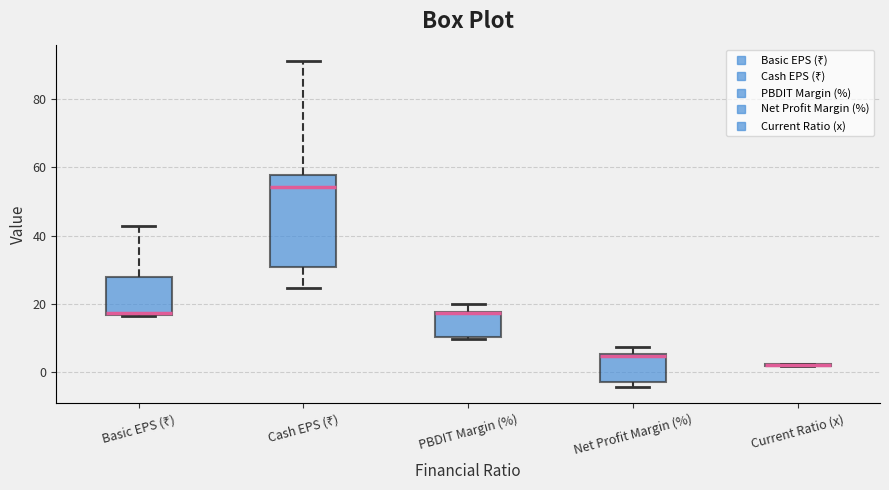

Comparing the boxes themselves (not the whiskers), which one is the tallest?

Cash EPS (₹)